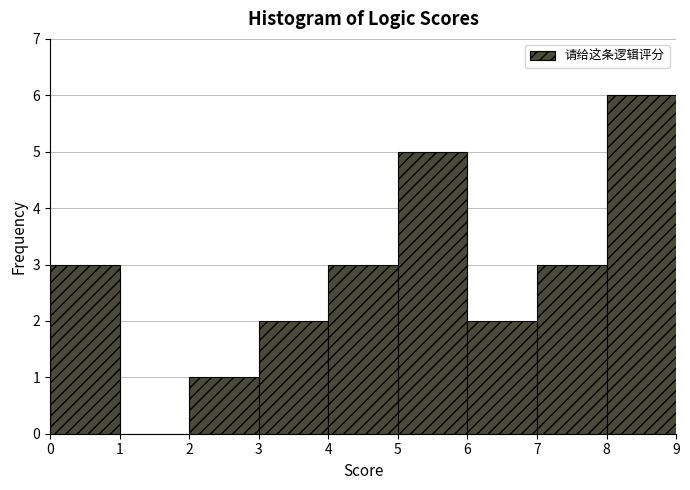

Reading left to right, list every bar in this chart as the range it spans on the x-axis followed by its height. The values are not printed on the chart, so give them approximately, as read against the axis.

0 to 1: 3
1 to 2: 0
2 to 3: 1
3 to 4: 2
4 to 5: 3
5 to 6: 5
6 to 7: 2
7 to 8: 3
8 to 9: 6